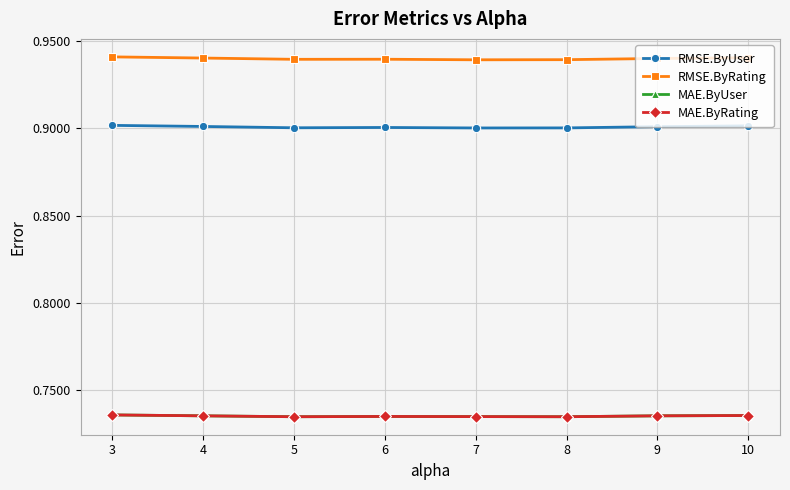

Does the chart have visible grid lines?

Yes